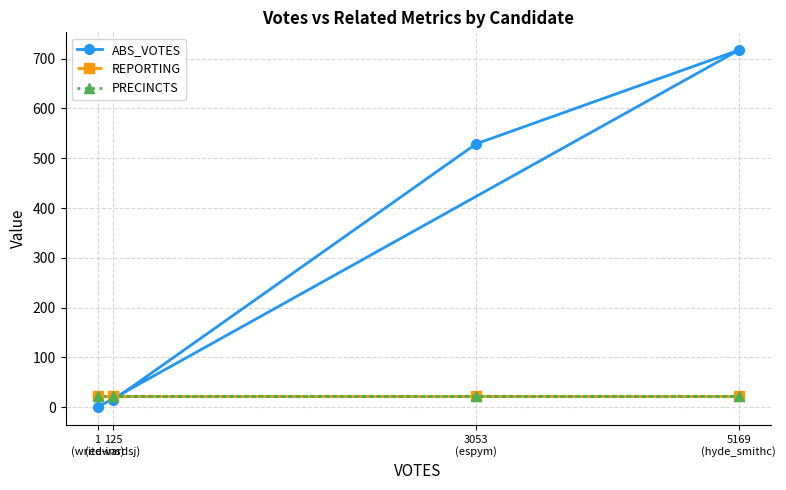

Between 125
(edwardsj) and 5169
(hyde_smithc), which series saw the biggest shift?

ABS_VOTES